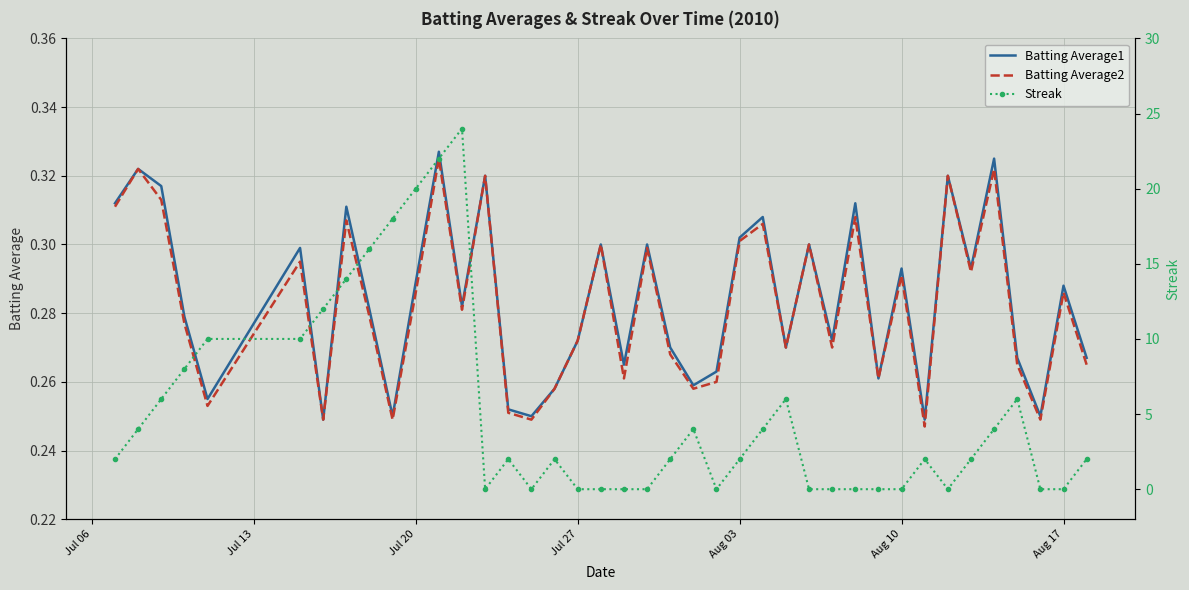

Is this an area chart (filled region under the line)?

No